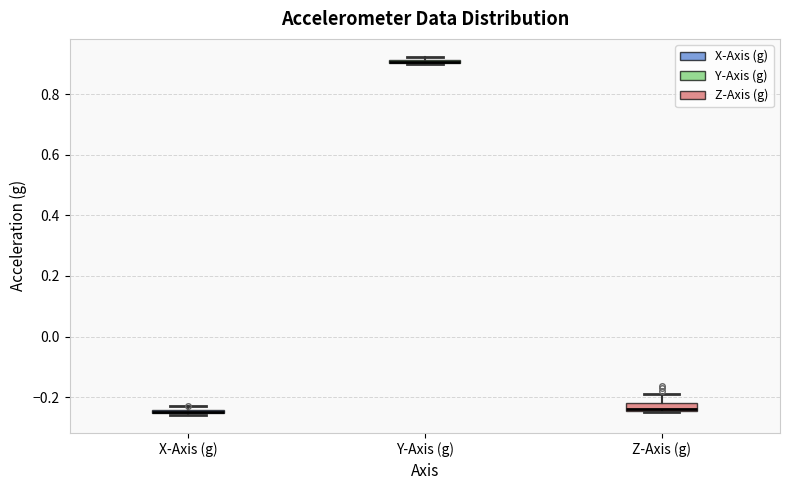

Where is the lower edge of the box for X-Axis (g) on the y-axis? The values are not printed on the chart, so give them approximately, as read against the axis.

-0.26